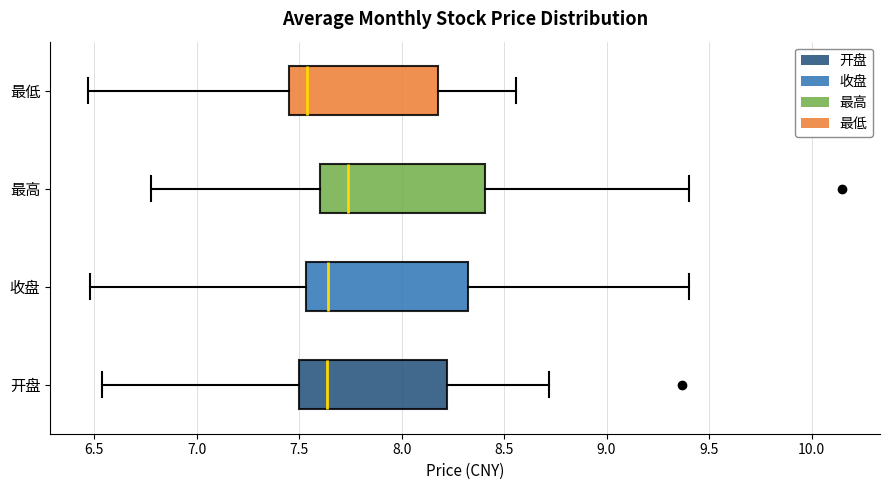

Which box has the furthest to the right median line?

最高